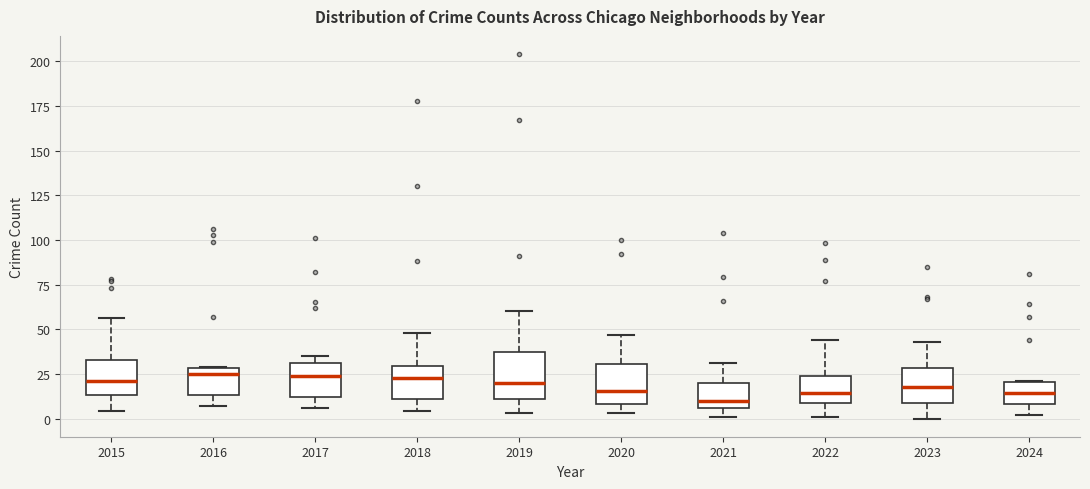

Where does the median line of the box at x = 2023 sit on the y-axis? The values are not printed on the chart, so give them approximately, as read against the axis.

20